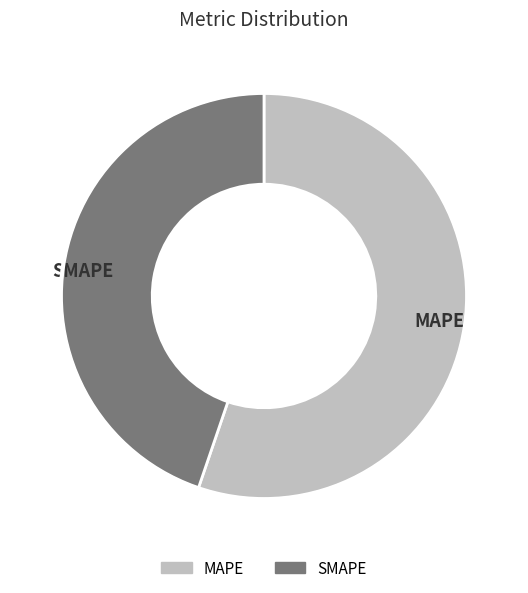

Which slice is the largest?

MAPE